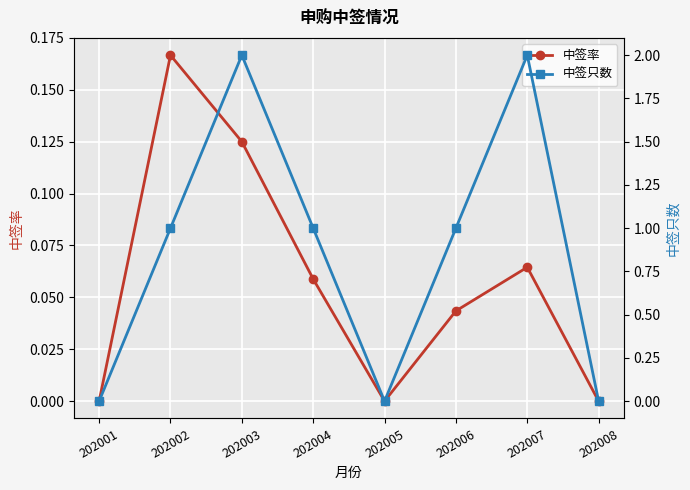

Reading right to left, what are all the values shown in this chart?

中签率: 0.0	0.1	0.0	0.0	0.1	0.1	0.2	0.0
中签只数: 0.0	2.0	1.0	0.0	1.0	2.0	1.0	0.0